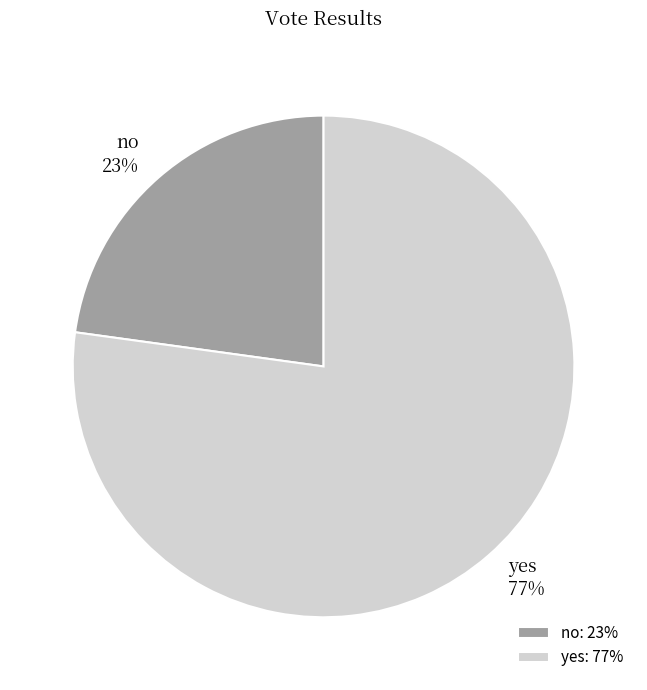

Is the sum of yes and no greater than half?

Yes